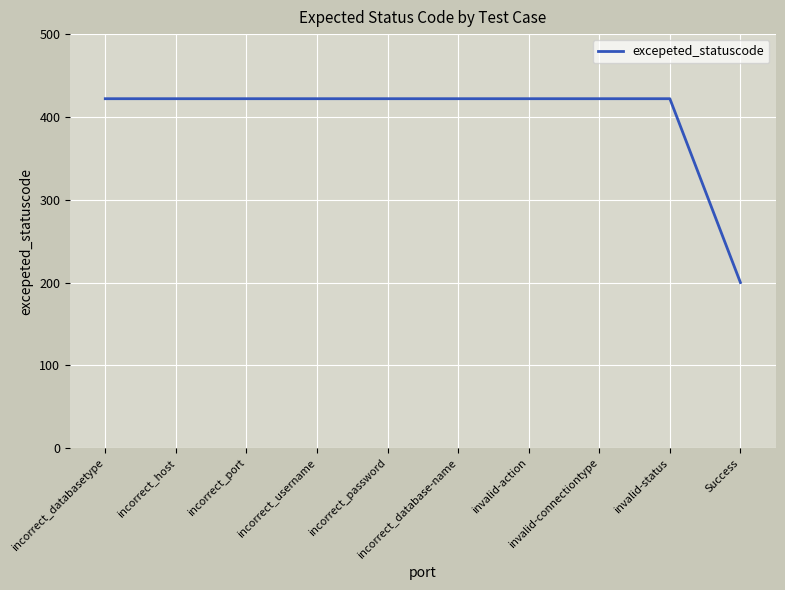

What is the difference between the maximum and minimum values?

222